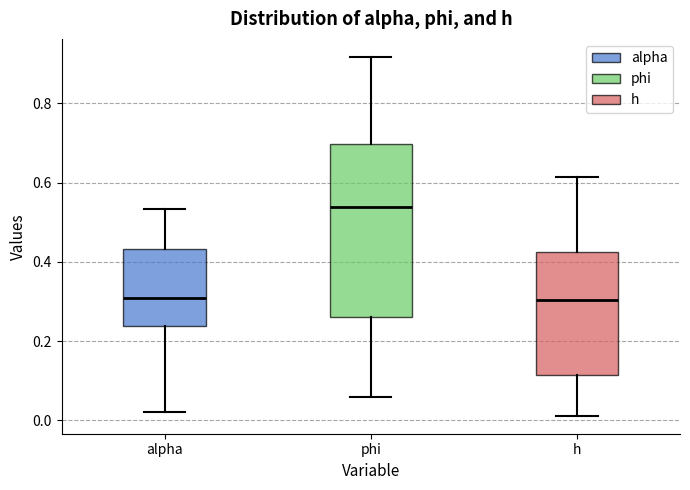

Where is the upper edge of the box for h on the y-axis? The values are not printed on the chart, so give them approximately, as read against the axis.

0.42